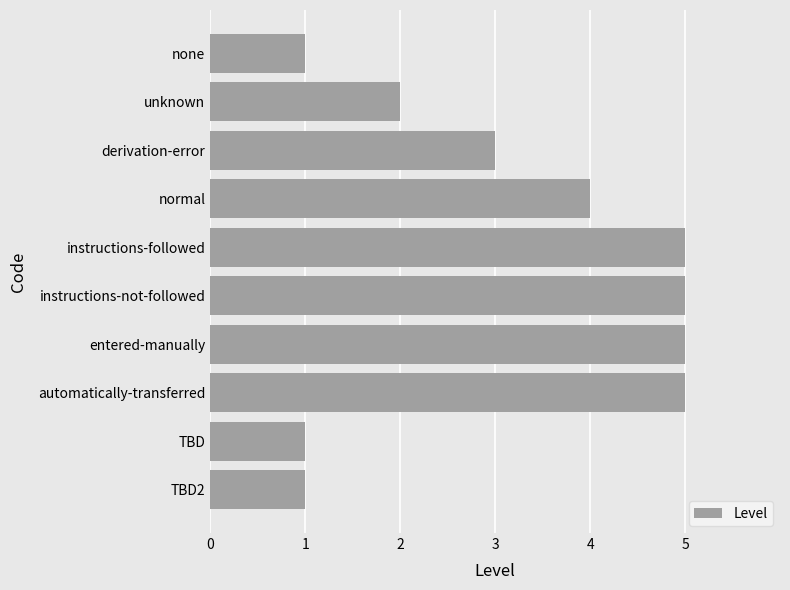

What is the greatest value displayed?

5